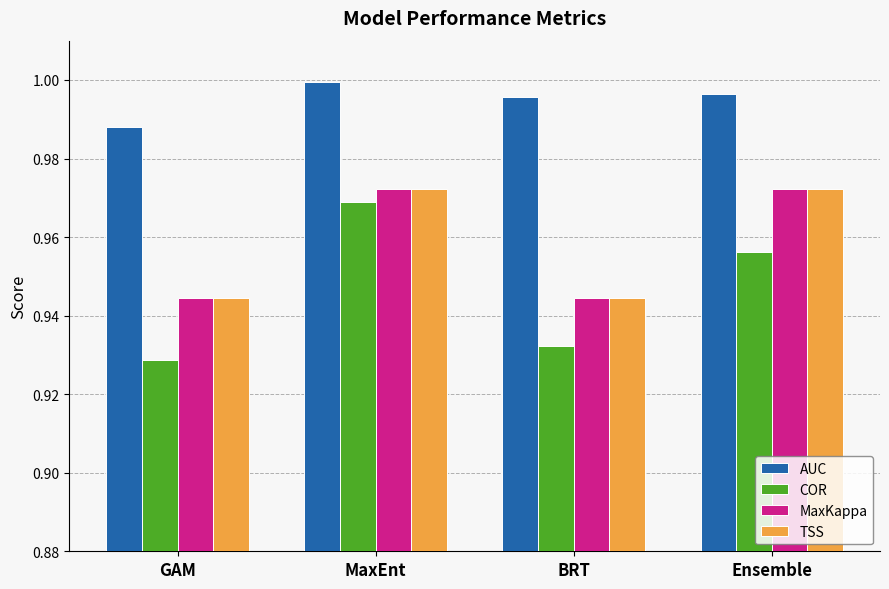

Which series has the widest spread of values?

COR